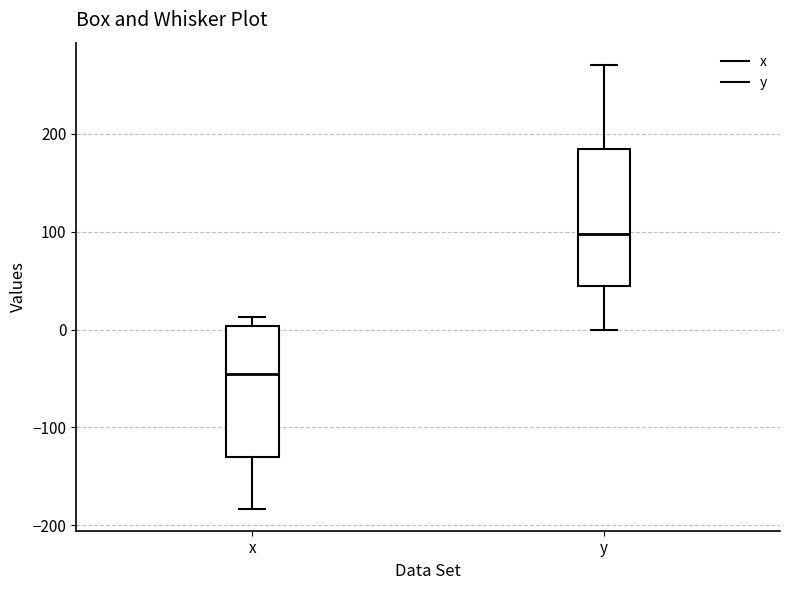

Reading left to right, read every box against the y-axis: the position of its median line, the range the box covers, and the ends of its whiskers. The values are not printed on the chart, so give them approximately, as read against the axis.

x: median -40, box -130 to 0, whiskers -180 to 10
y: median 100, box 40 to 180, whiskers 0 to 270